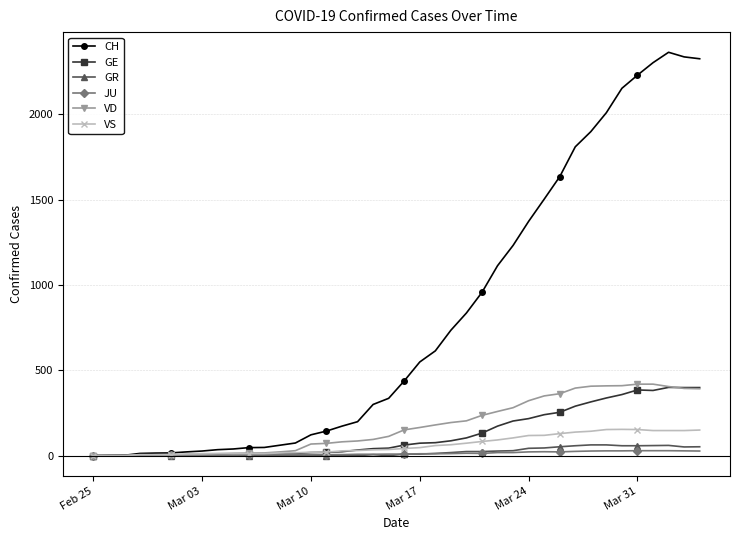

What is the difference between the second highest and second lowest values in the VD series?

419